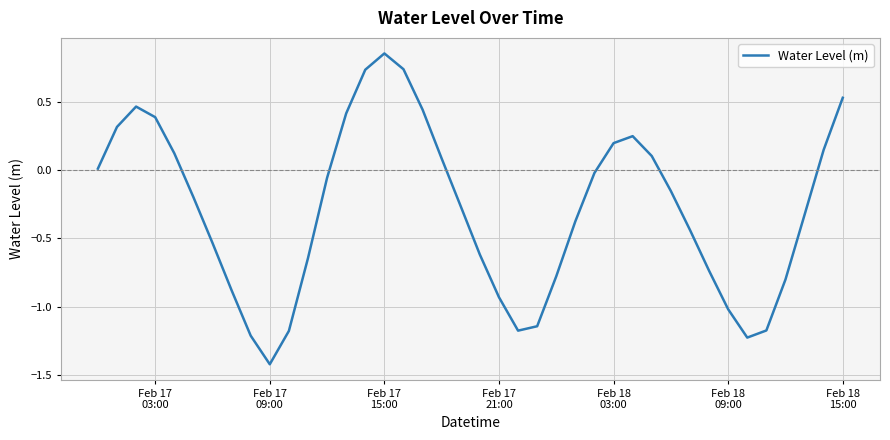

How many negative values are there?

24